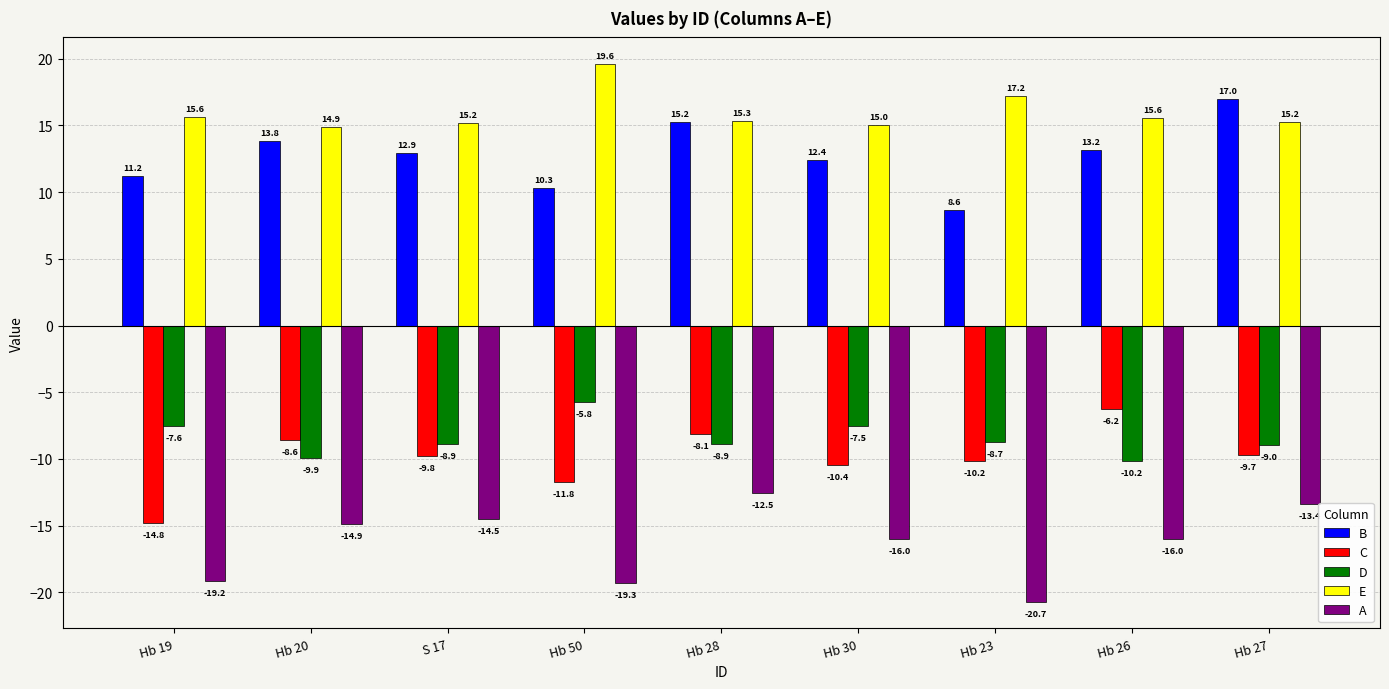

Is the value of E at Hb 26 greater than the value of B at Hb 19?

Yes